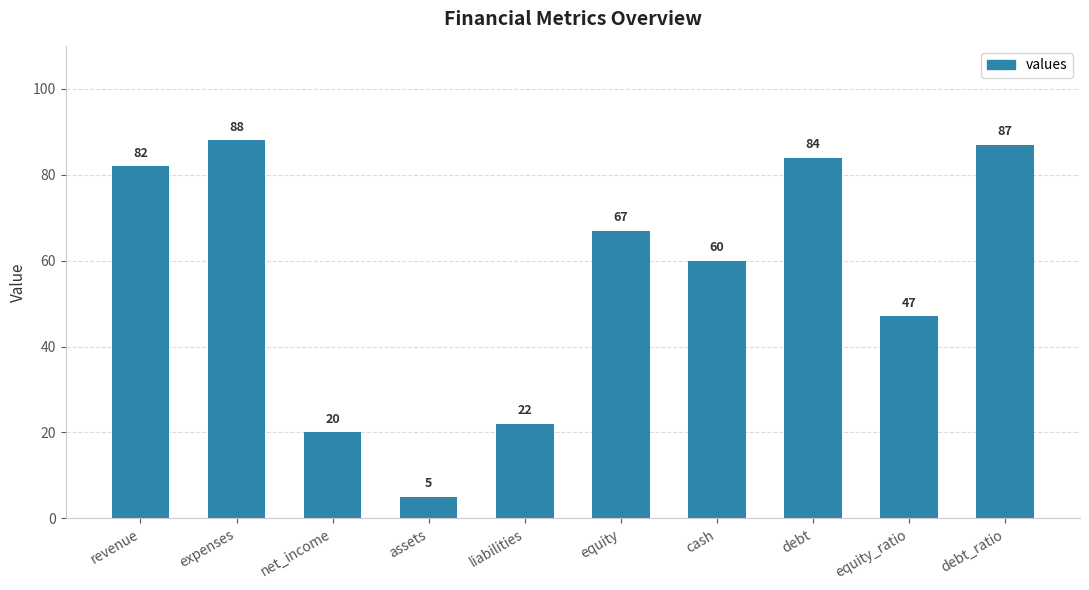

Count the number of data series in this chart.

1